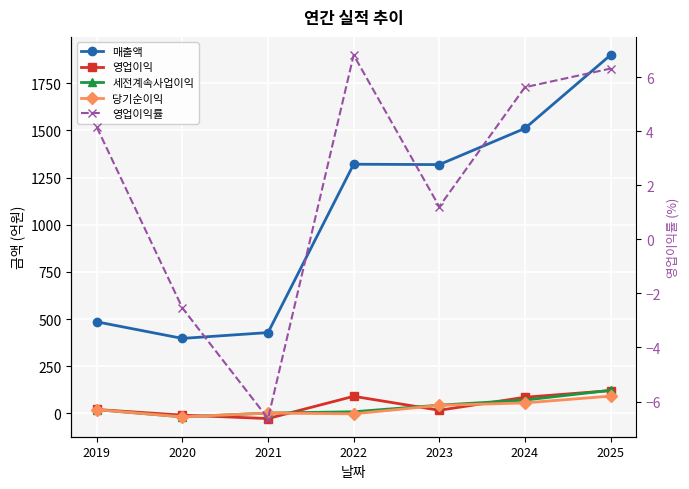

What is the approximate value of 영업이익률 at 2020?

-2.5